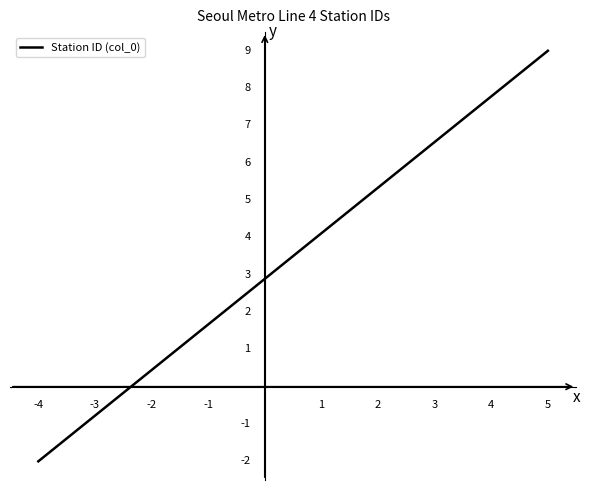

What is the maximum value shown in the chart?

9.0